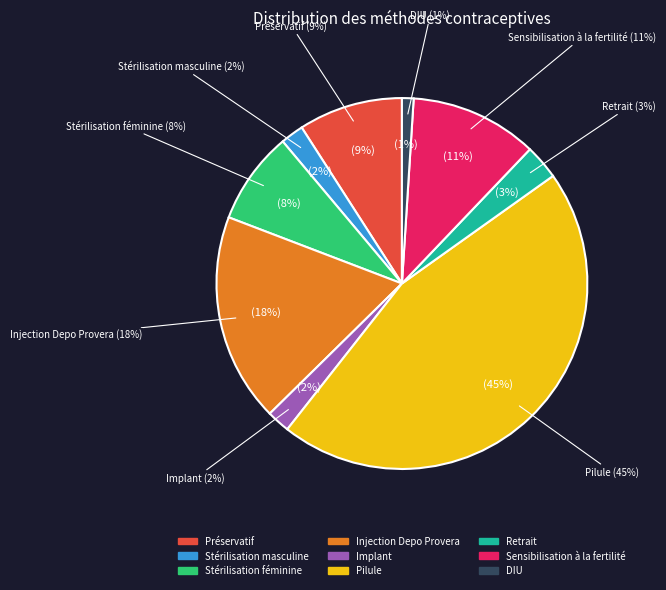

Which slice is the smallest?

DIU